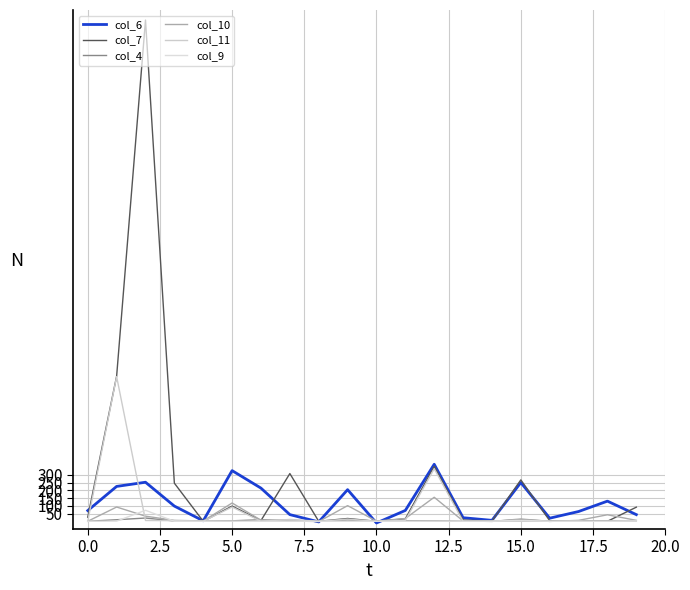

Is this an area chart (filled region under the line)?

No